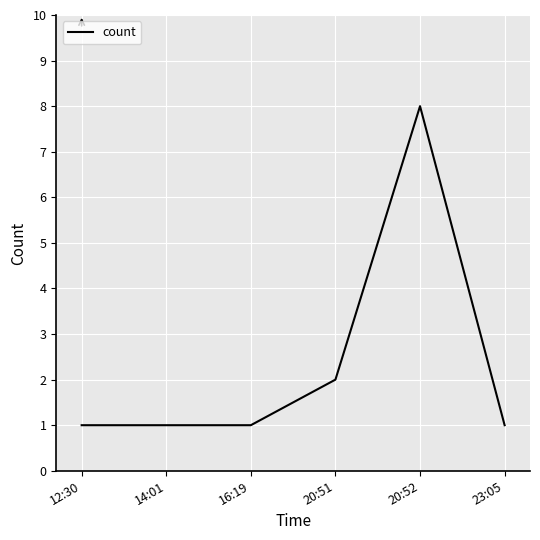

What is the difference between the second highest and minimum values?

1